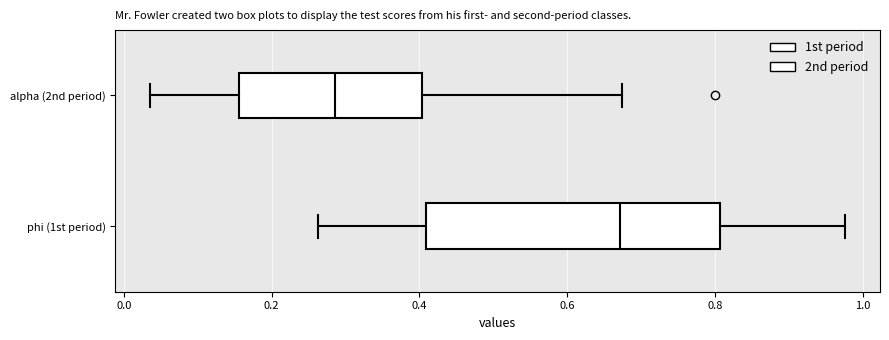

Comparing the boxes themselves (not the whiskers), which one is the widest?

phi (1st period)